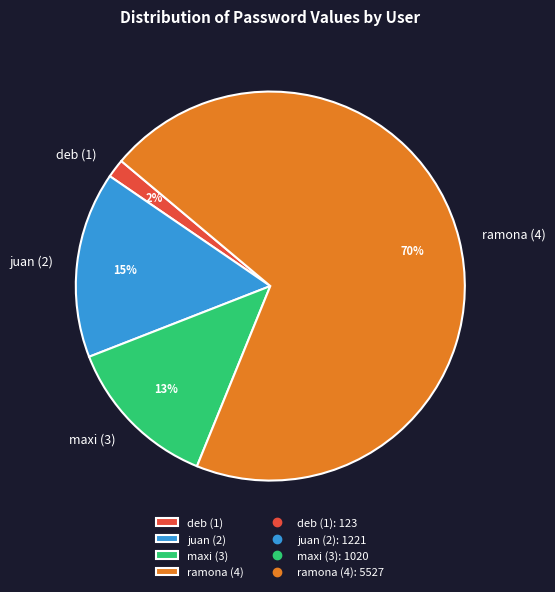

To the nearest percent, what is the difference between the largest and smallest slice percentages?

68%